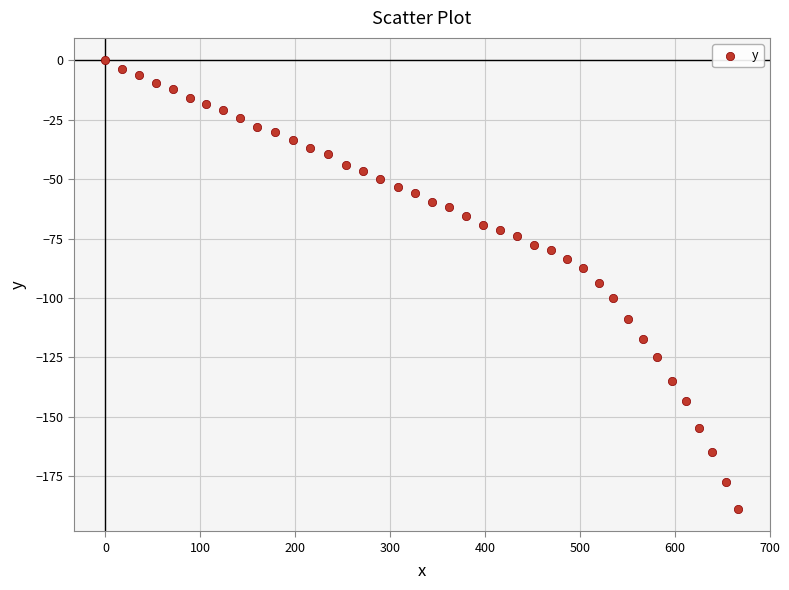

What is the range of Y values (max minus min)?

188.7